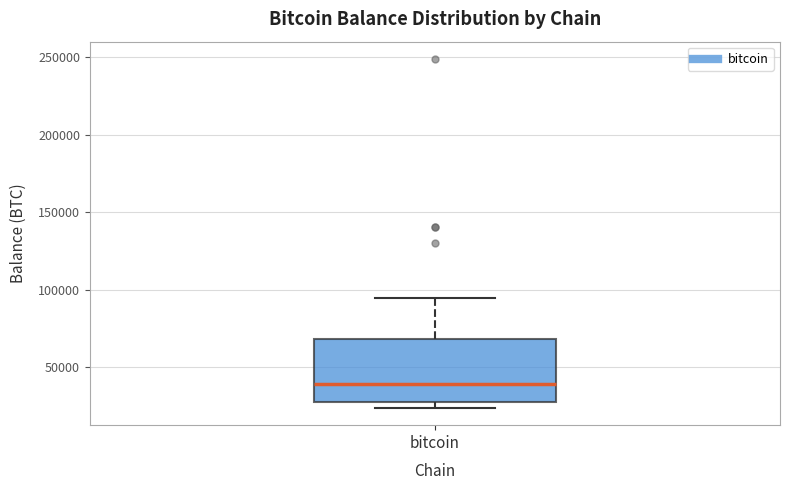

Read this box plot against the y-axis: the position of the median line, the range covered by the box, and the ends of both whiskers. The values are not printed on the chart, so give them approximately, as read against the axis.

median 40000, box 30000 to 70000, whiskers 25000 to 95000